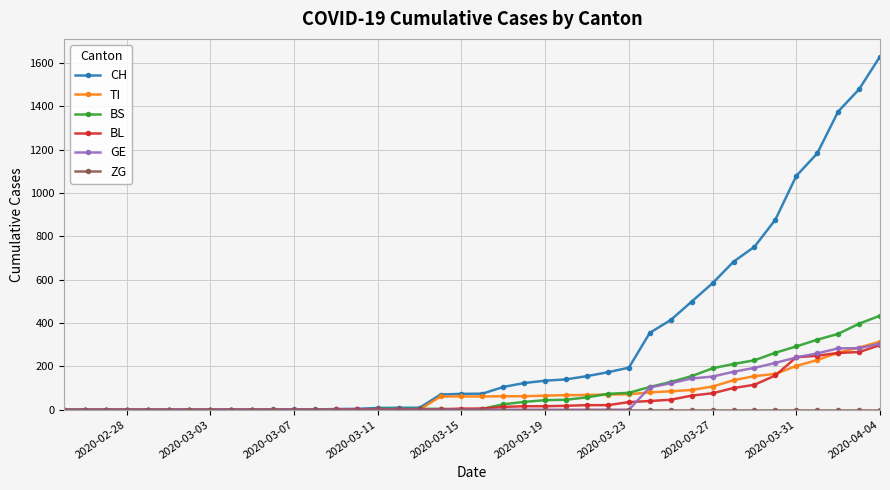

Which series has the largest range (max minus min)?

CH